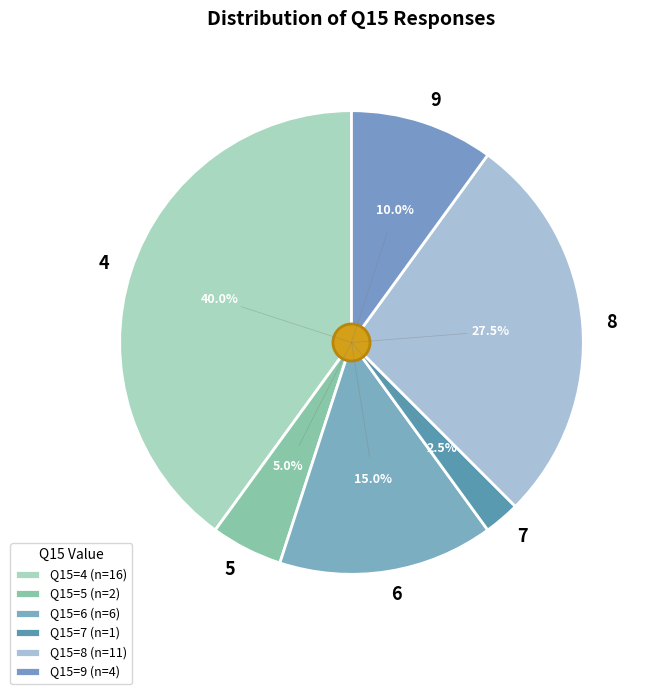

Between 6 and 8, which is larger?

8